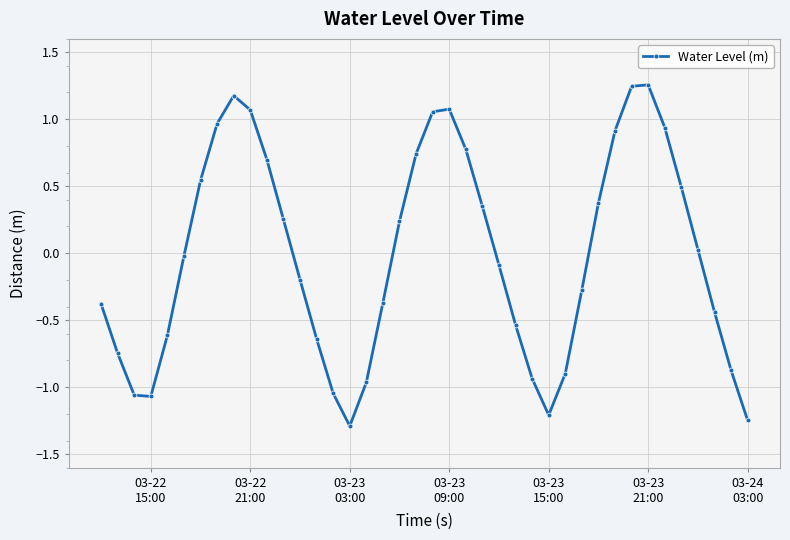

Is this an area chart (filled region under the line)?

No